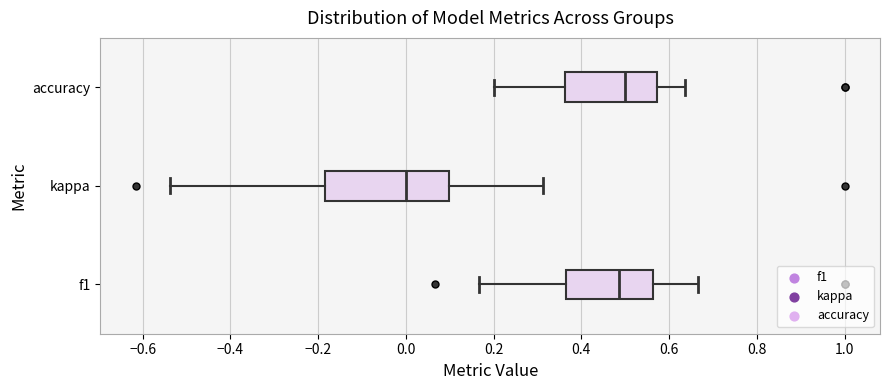

Reading bottom to top, transcribe this box plot: for each box, give where its median line is, the range the box spans, and where its two whiskers end, as read against the x-axis. The values are not printed on the chart, so give them approximately, as read against the axis.

f1: median 0.48, box 0.36 to 0.56, whiskers 0.16 to 0.66
kappa: median 0.00, box -0.18 to 0.10, whiskers -0.54 to 0.32
accuracy: median 0.50, box 0.36 to 0.58, whiskers 0.20 to 0.64